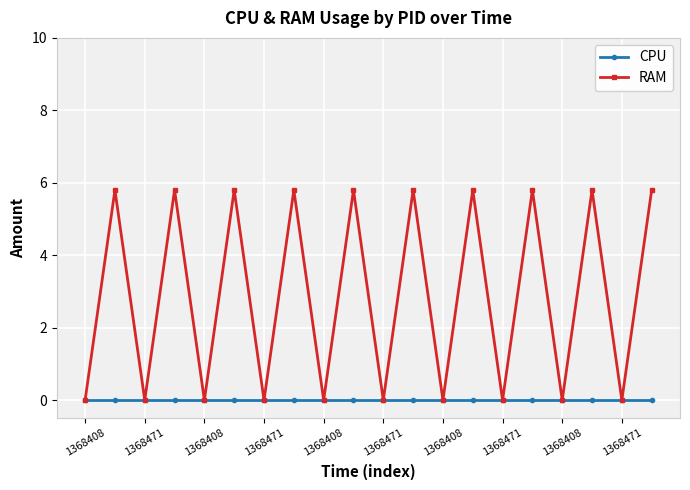

List the series in order of their overall mean, highest first.

RAM, CPU